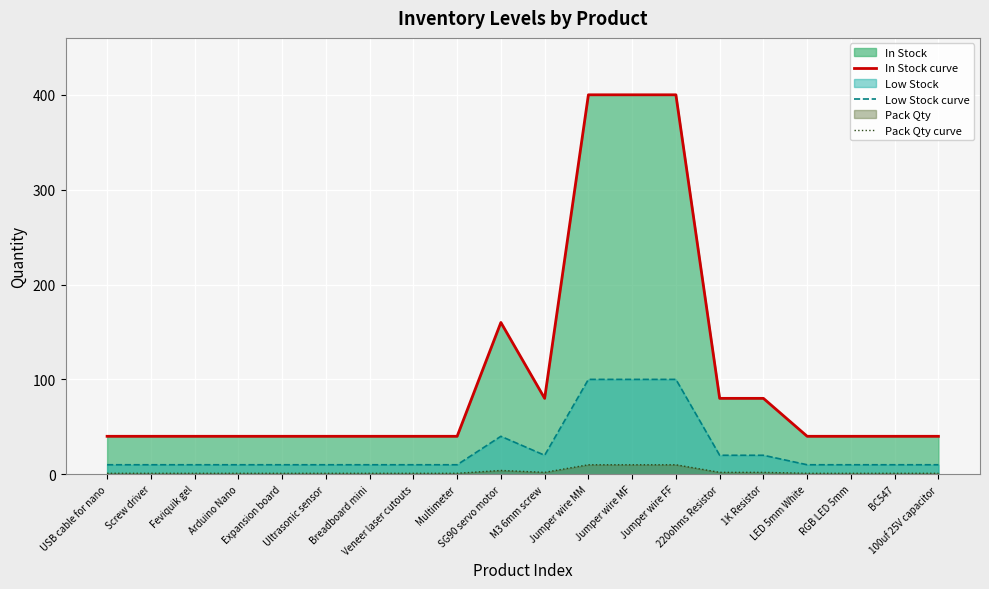

Where is In Stock curve nearest to the value 220?

SG90 servo motor